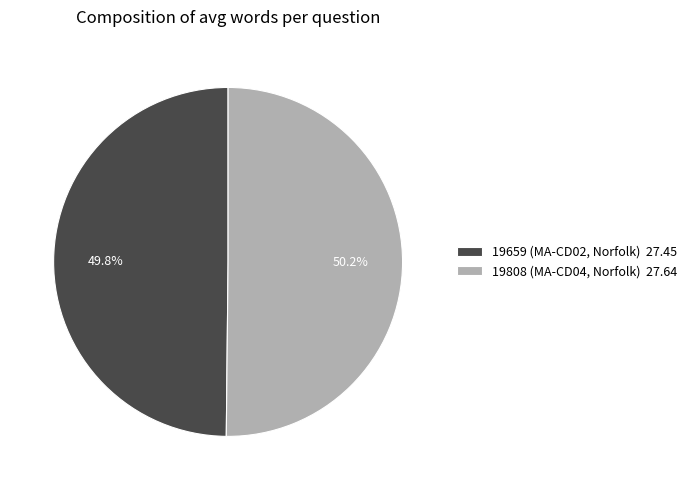

True or false: 19808 (MA-CD04, Norfolk) accounts for 50% of the total.

True